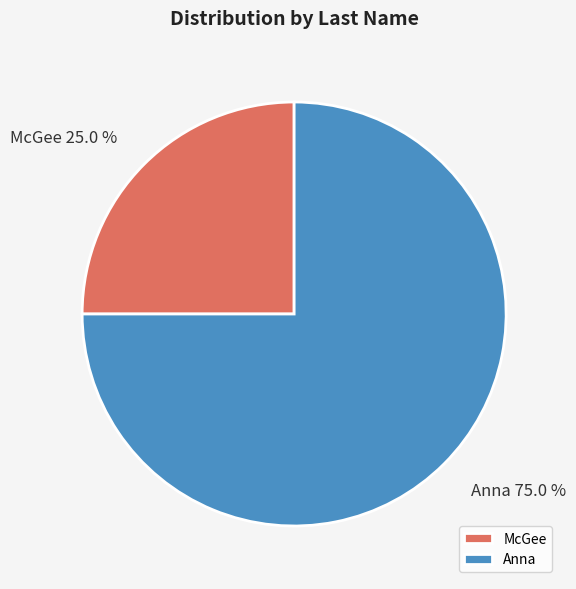

Which slice is the largest?

Anna